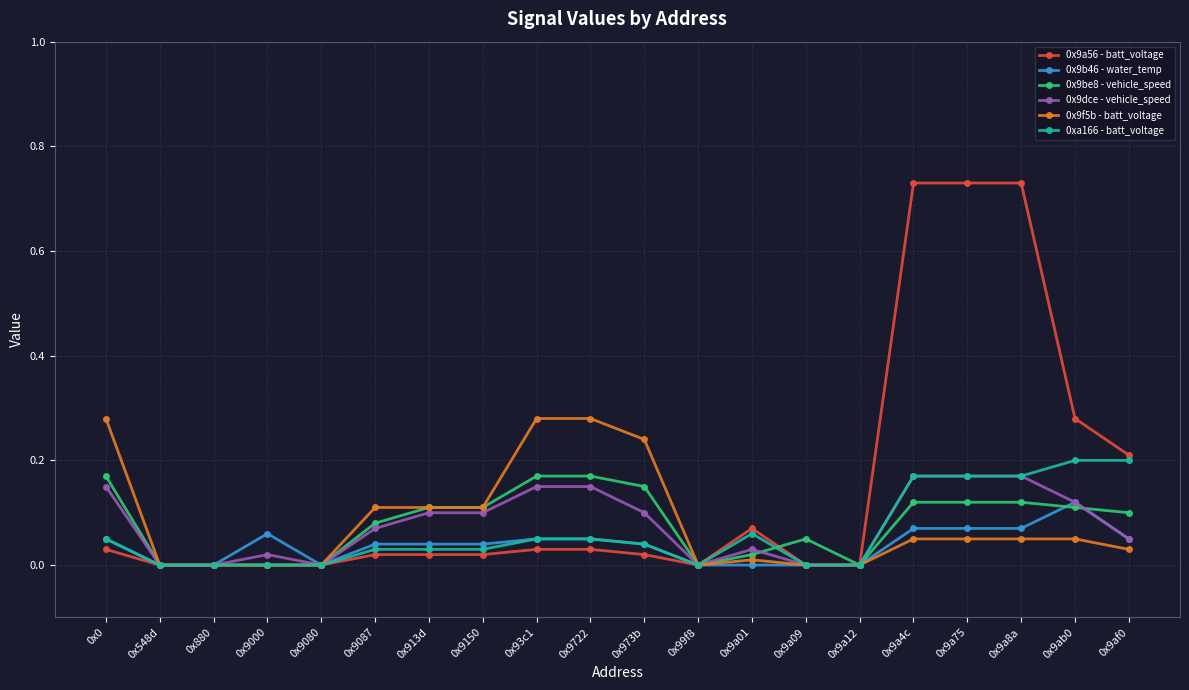

Is it true that 0x9be8 - vehicle_speed equals 0.1 at 0x9722?

False